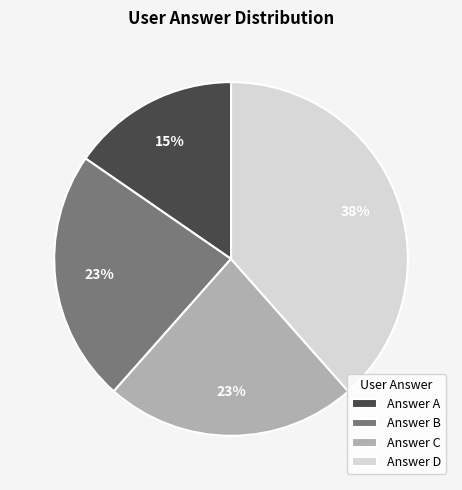

True or false: Answer D accounts for 33% of the total.

False